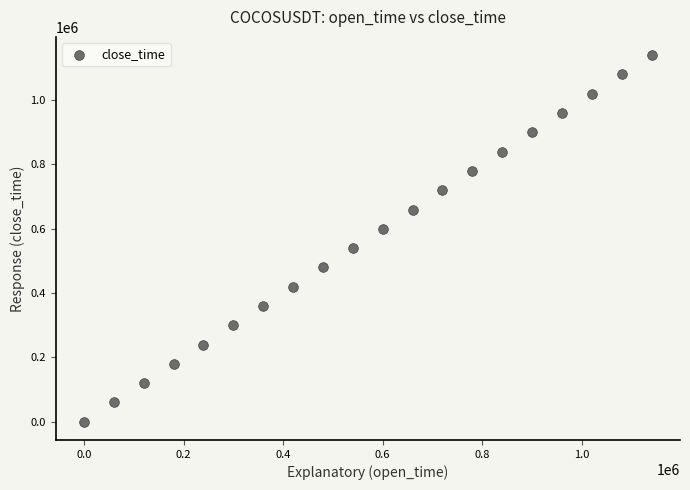

What is the range of Y values (max minus min)?

1140000